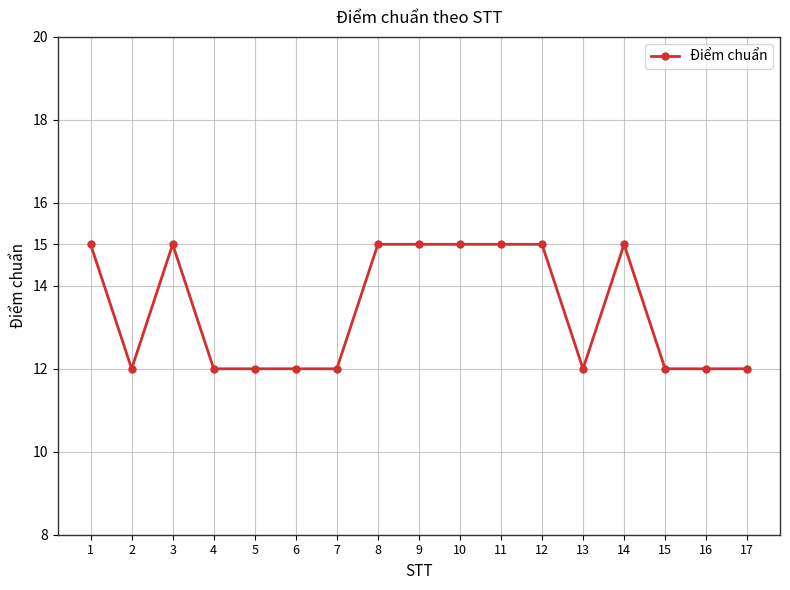

What is the greatest value displayed?

15